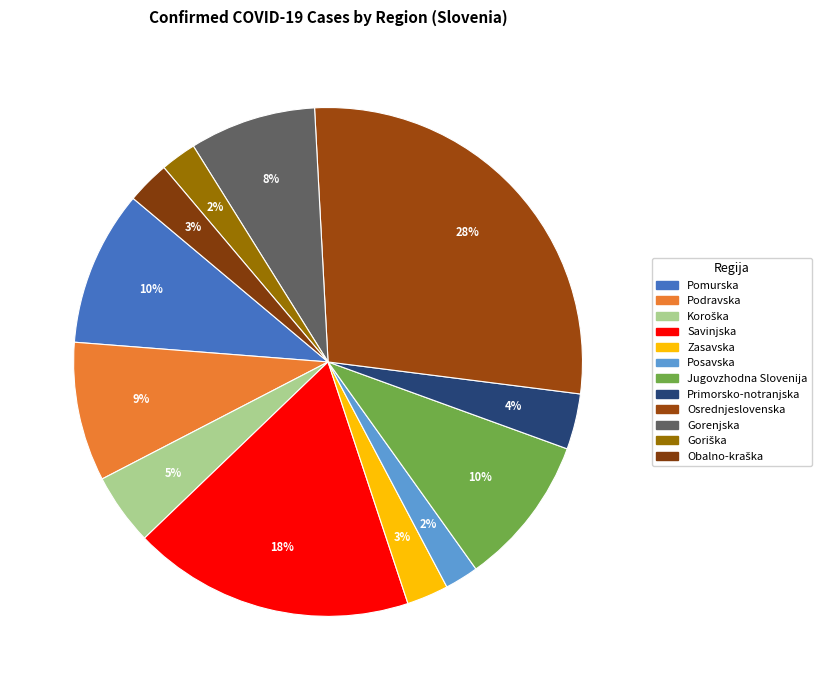

What is the change in value from Jugovzhodna Slovenija to Goriška?

-99